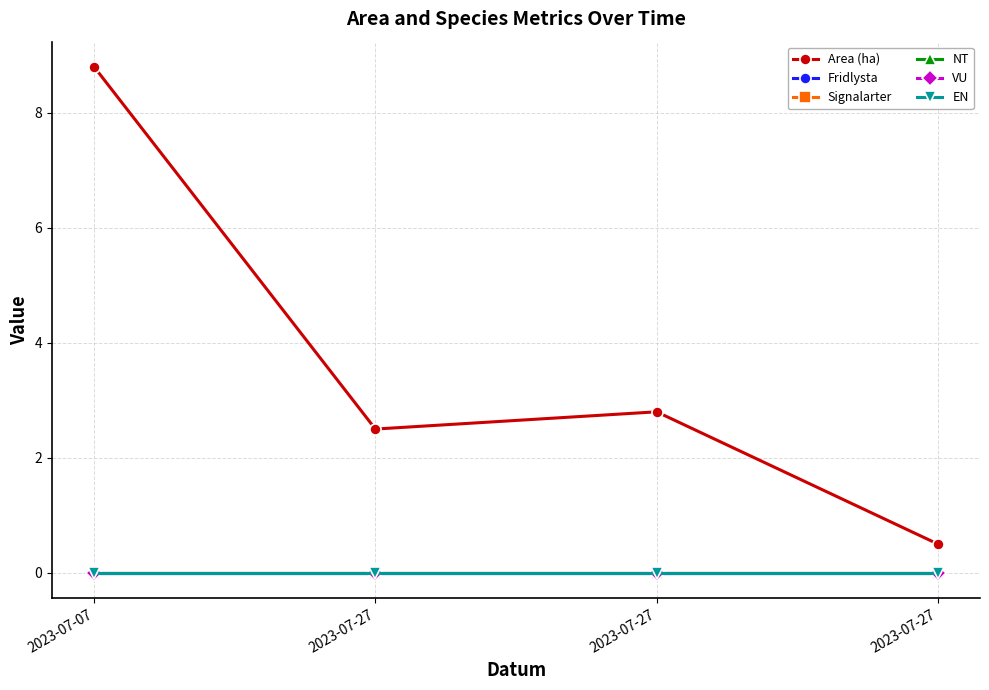

Reading left to right, extract all data points from this chart.

Area (ha): 8.8	2.5	2.8	0.5
Fridlysta: 0.0	0.0	0.0	0.0
Signalarter: 0.0	0.0	0.0	0.0
NT: 0.0	0.0	0.0	0.0
VU: 0.0	0.0	0.0	0.0
EN: 0.0	0.0	0.0	0.0